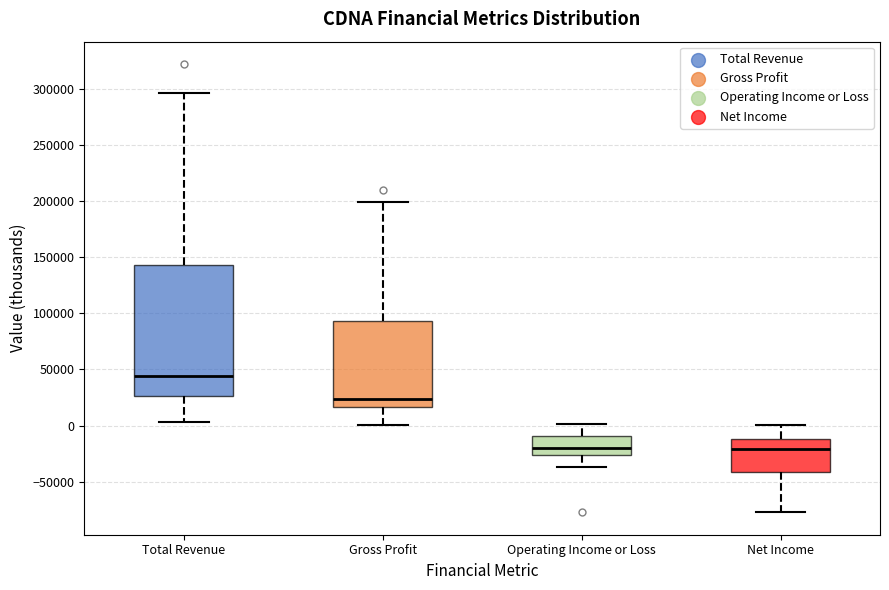

Which box is the tallest, from its lower edge to its upper edge?

Total Revenue